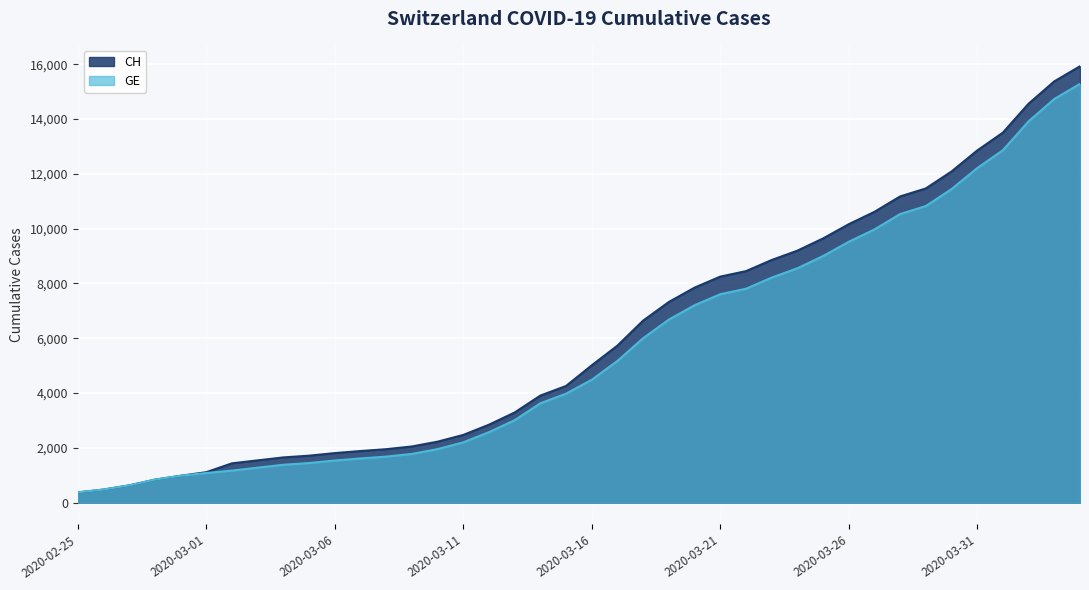

What is the value of the GE point at the 34th from the left?

10825